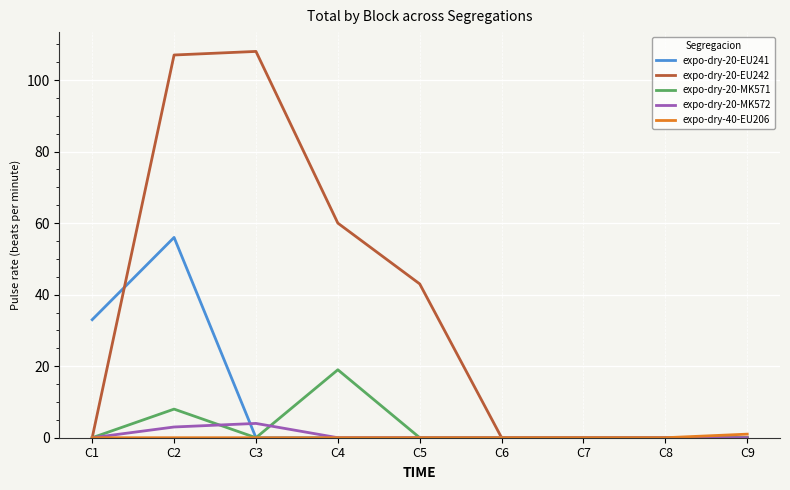

How many categories are shown in the chart?

9